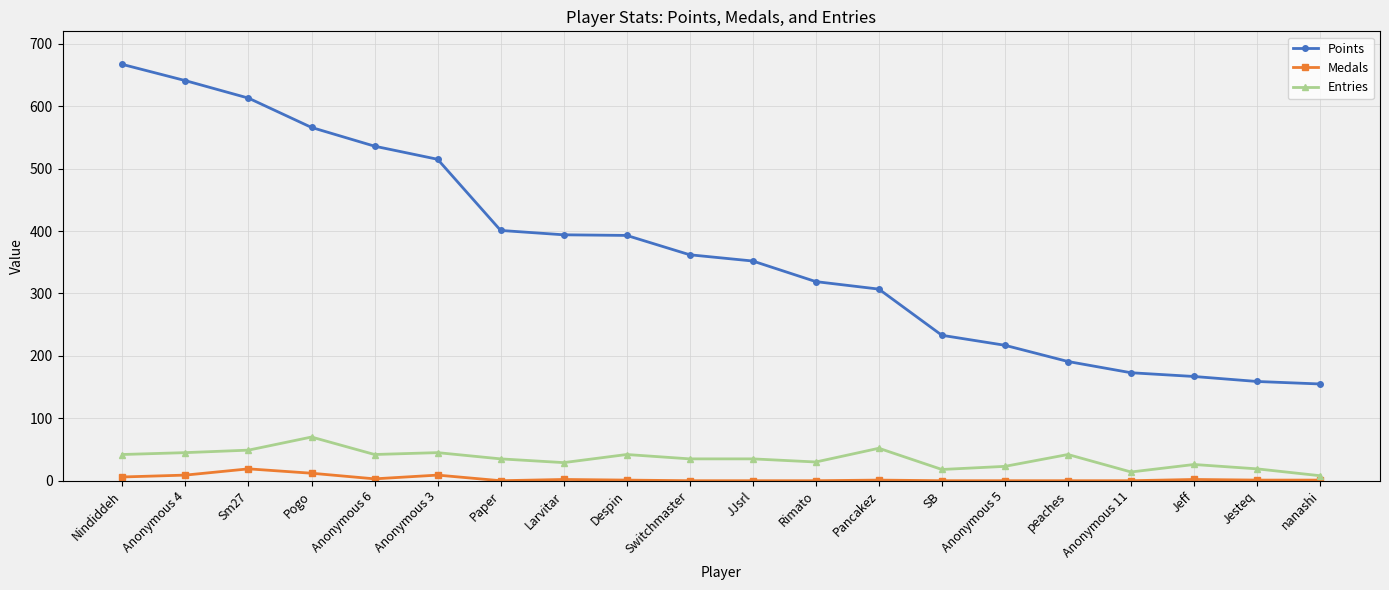

Is the value of Points at Pogo greater than the value of Medals at Rimato?

Yes